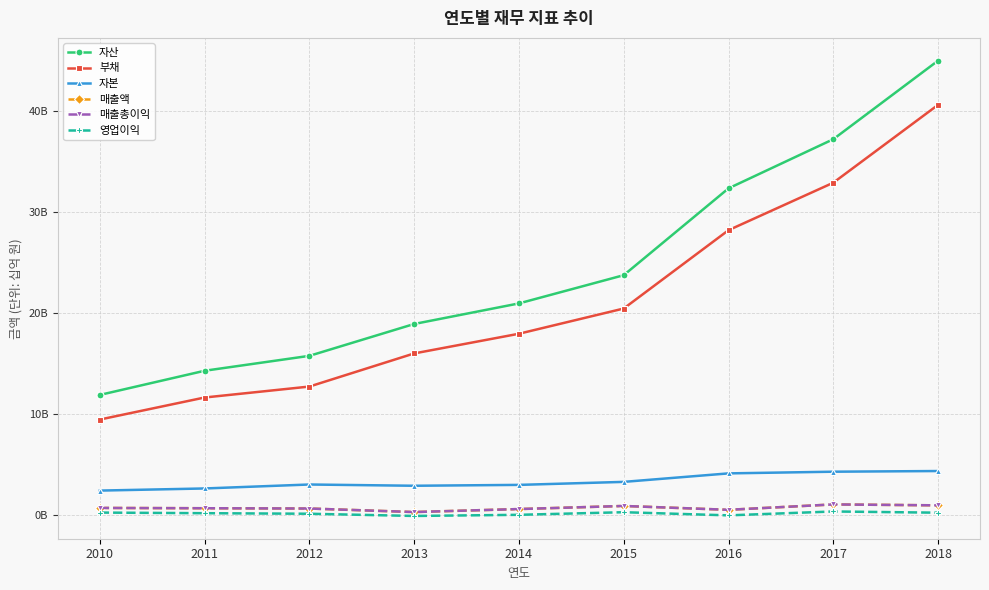

At which category is the sum across all series the highest?

2018